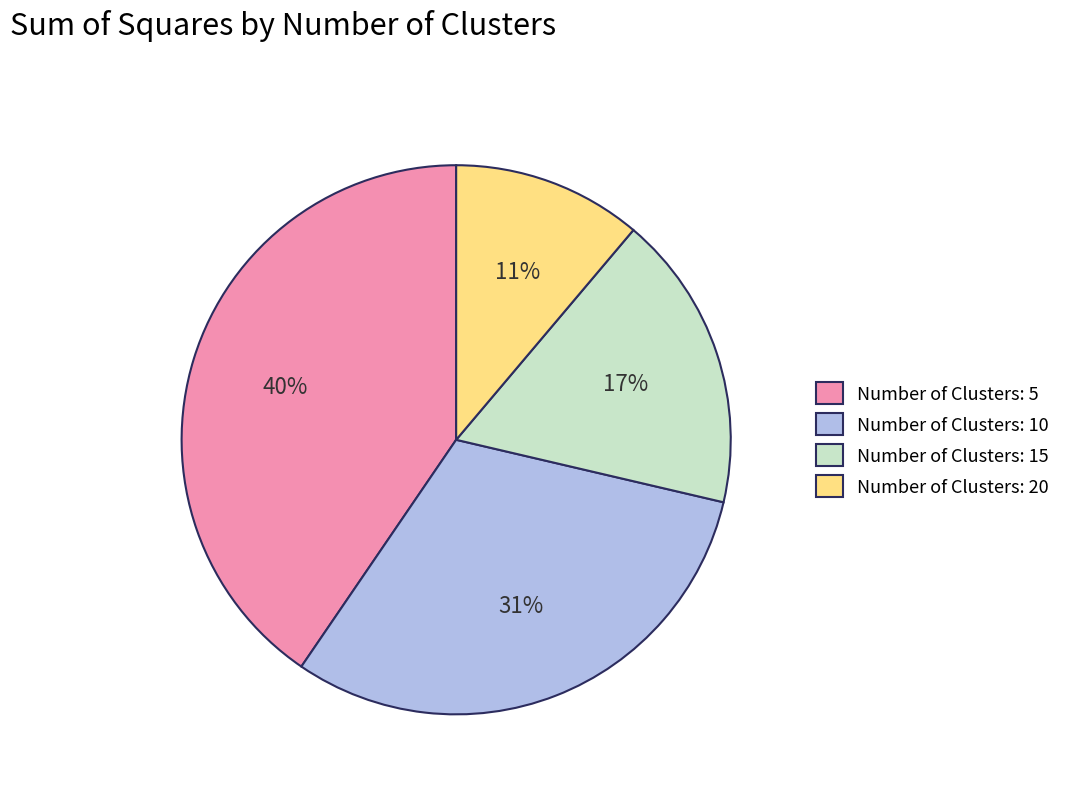

To the nearest percent, what is the difference between the largest and smallest slice percentages?

29%